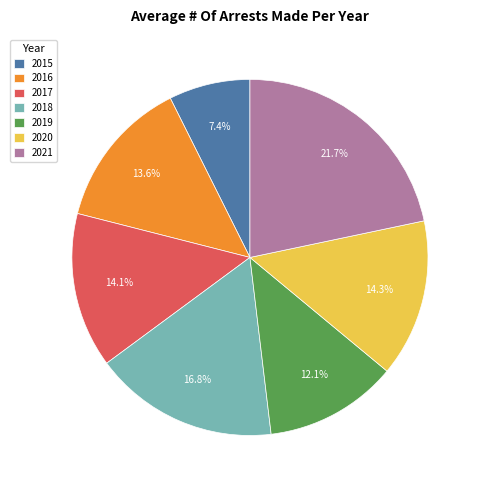

What is the ratio of the value at 2018 to the value at 2015?

2.3